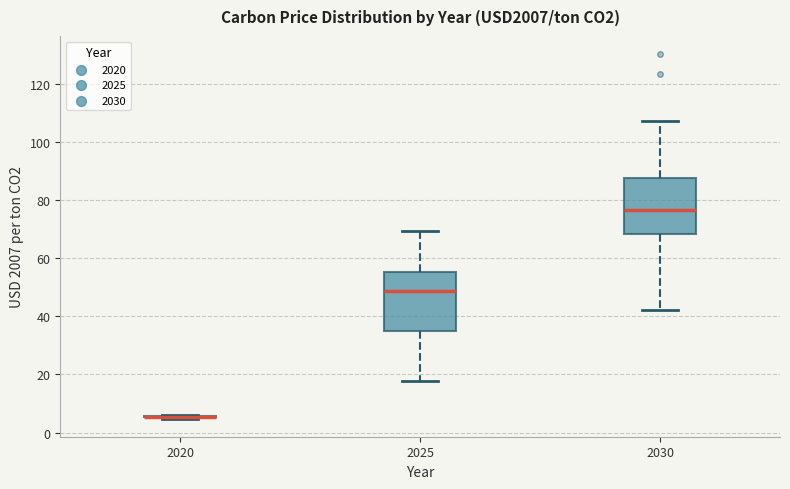

Reading left to right, read every box against the y-axis: the position of its median line, the range the box covers, and the ends of its whiskers. The values are not printed on the chart, so give them approximately, as read against the axis.

2020: box collapsed to a line at 6, whiskers 4 to 6
2025: median 48, box 34 to 56, whiskers 18 to 70
2030: median 76, box 68 to 88, whiskers 42 to 108